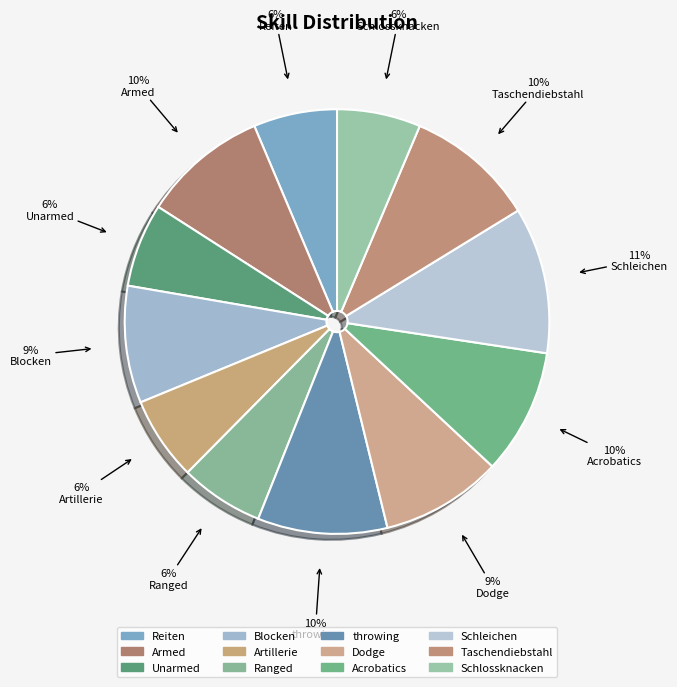

What is the smallest slice in the pie chart?

Reiten